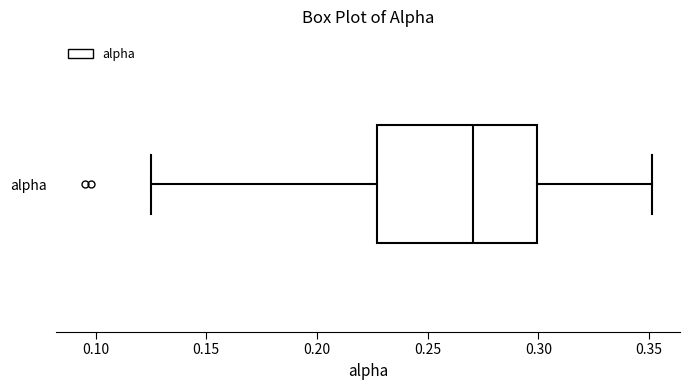

Transcribe this box plot: give where the median line is, the range the box spans, and where the two whiskers end, as read against the x-axis. The values are not printed on the chart, so give them approximately, as read against the axis.

median 0.270, box 0.225 to 0.300, whiskers 0.125 to 0.350